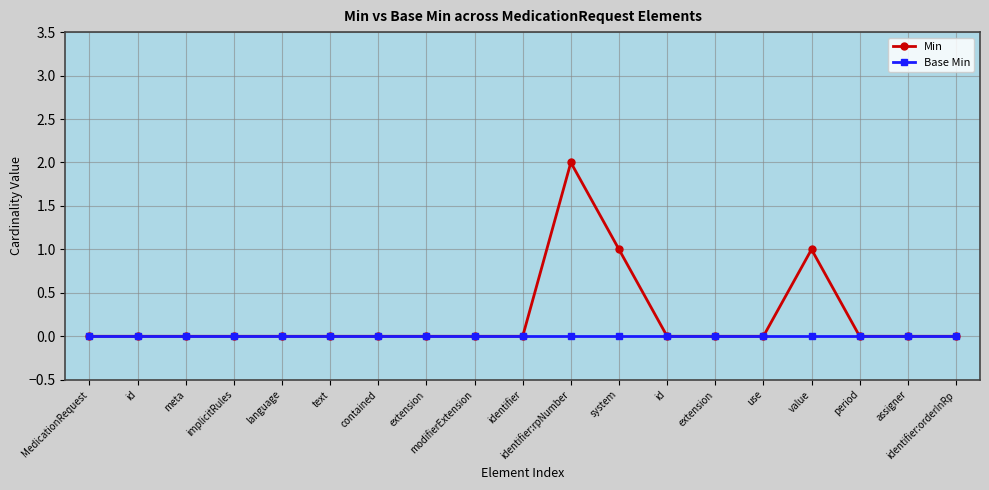

Rank the series by their average value, from highest to lowest.

Min, Base Min